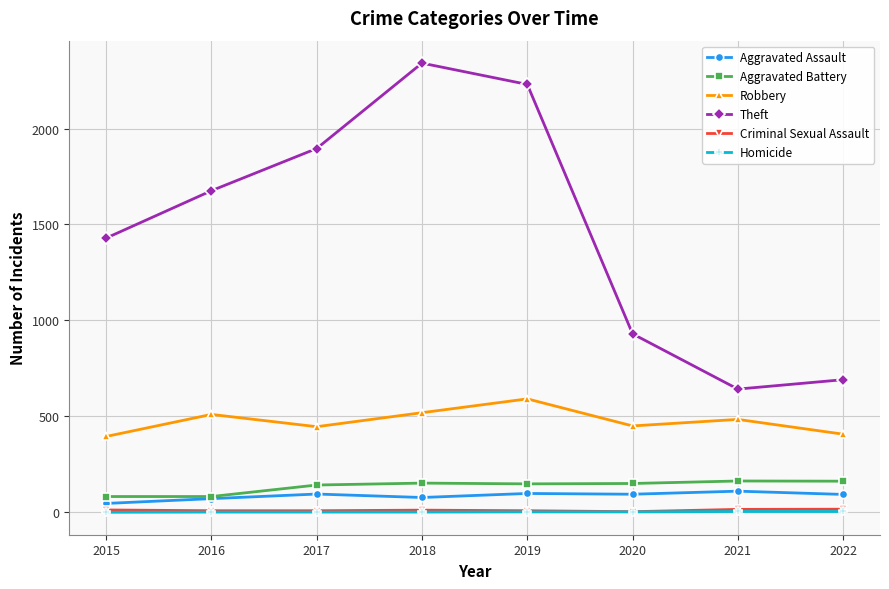

True or false: Aggravated Battery has a value of 162 at 2022.

True